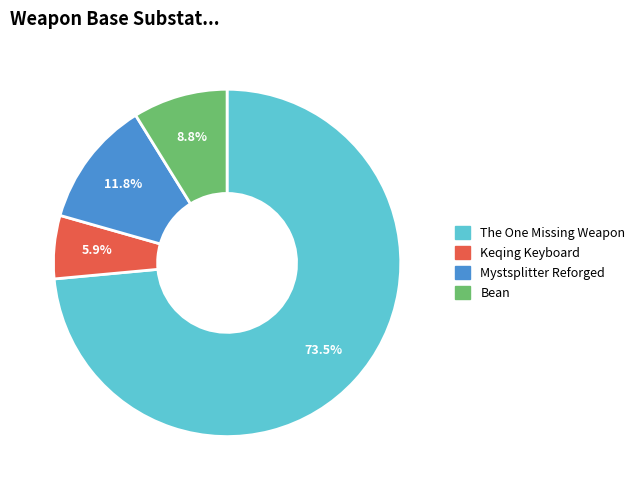

Rank the categories by value from highest to lowest.

The One Missing Weapon, Mystsplitter Reforged, Bean, Keqing Keyboard